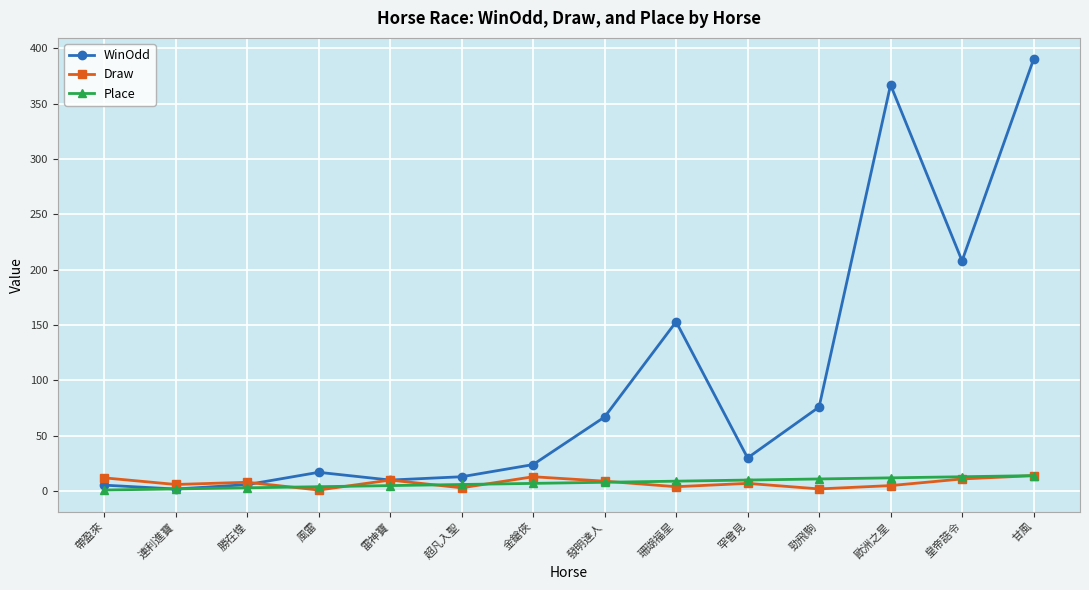

Which series changed the most between 風雷 and 發明達人?

WinOdd